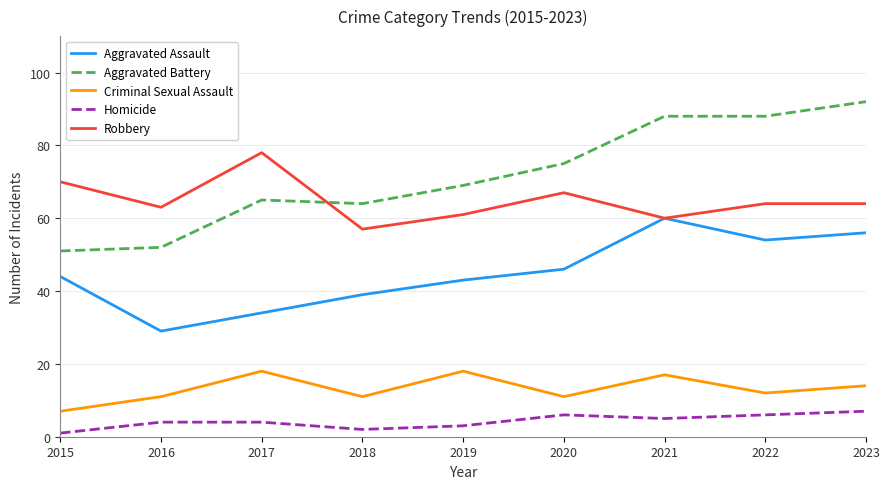

True or false: Aggravated Assault and Criminal Sexual Assault cross at least once.

False